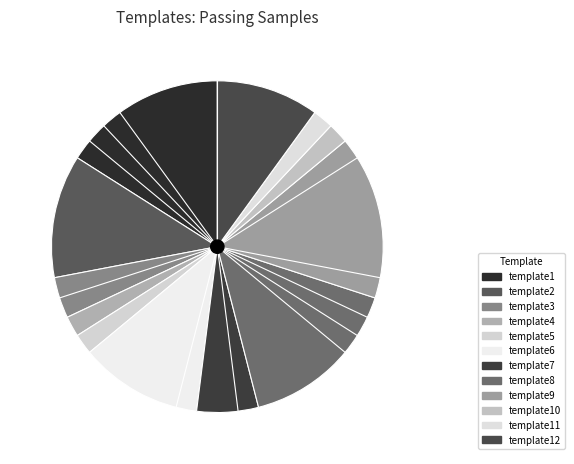

What percentage do template5 and template12 together represent?

12.0%